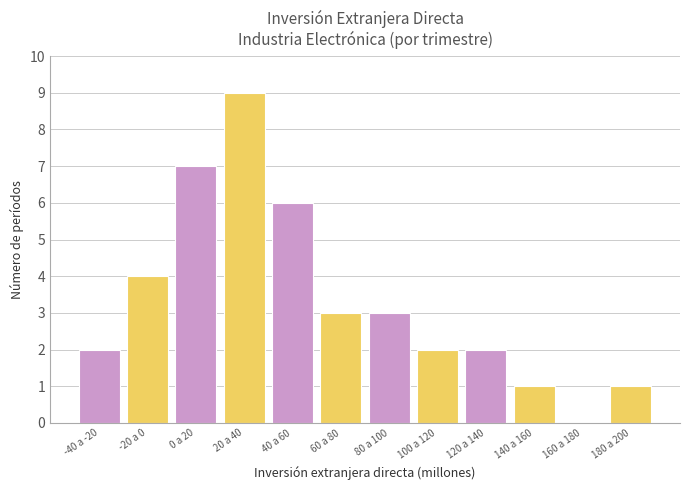

Reading left to right, transcribe all the data shown in this chart.

-40 a -20=2	-20 a 0=4	0 a 20=7	20 a 40=9	40 a 60=6	60 a 80=3	80 a 100=3	100 a 120=2	120 a 140=2	140 a 160=1	160 a 180=0	180 a 200=1